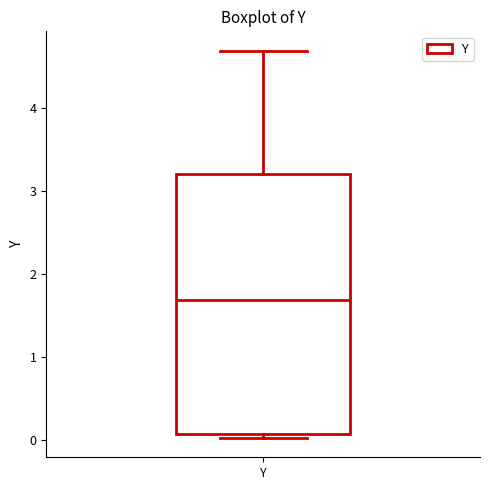

Read this box plot against the y-axis: the position of the median line, the range covered by the box, and the ends of both whiskers. The values are not printed on the chart, so give them approximately, as read against the axis.

median 1.7, box 0.1 to 3.2, whiskers 0.0 to 4.7